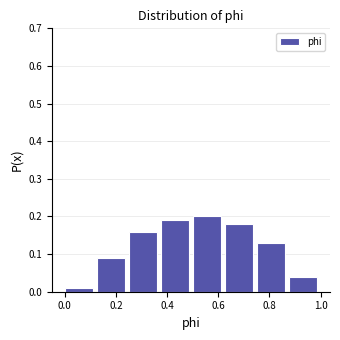

Reading left to right, transcribe this chart: for each bar, give the range it covers on the x-axis and its height. Neither the bar edges nor the heights are printed on the chart, so give them approximately, as read against the axes.

0.000 to 0.125: 0.01
0.125 to 0.250: 0.09
0.250 to 0.375: 0.16
0.375 to 0.500: 0.19
0.500 to 0.625: 0.20
0.625 to 0.750: 0.18
0.750 to 0.875: 0.13
0.875 to 1.000: 0.04